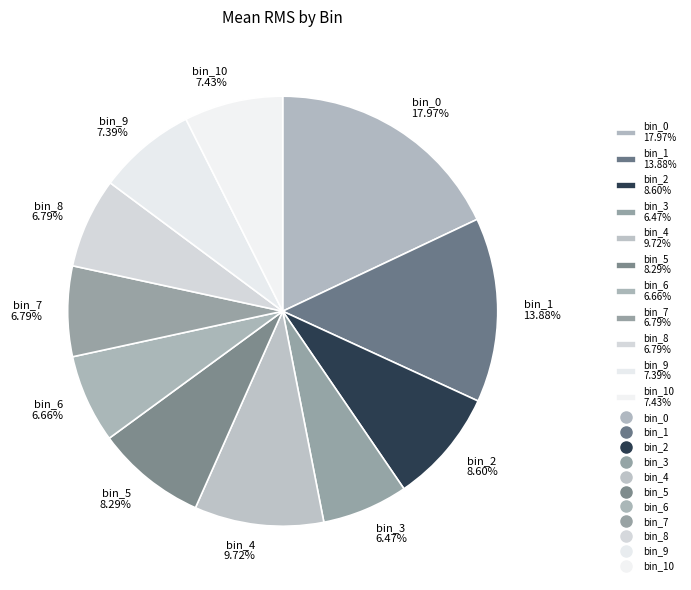

Does any single category account for the majority?

No